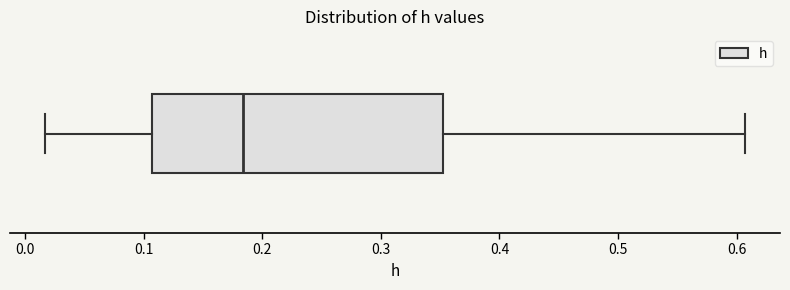

Where does the left whisker of the box end on the x-axis? The values are not printed on the chart, so give them approximately, as read against the axis.

0.02